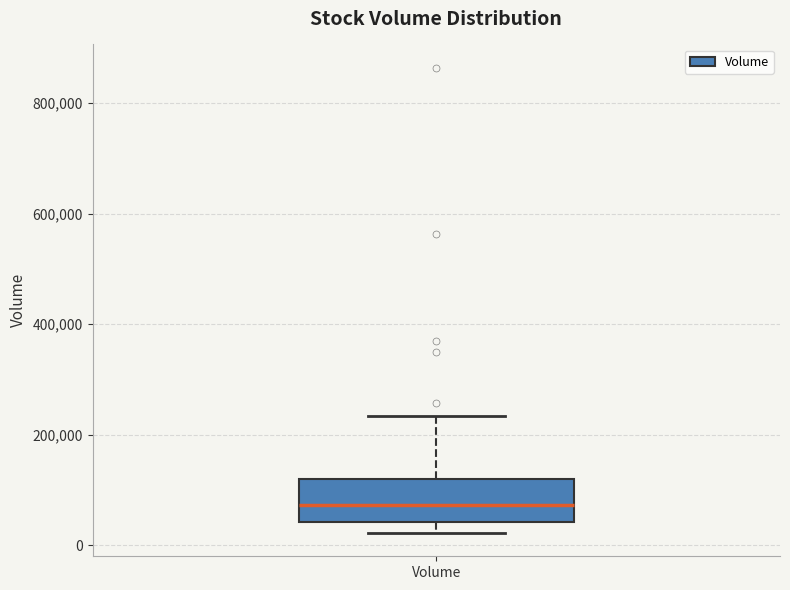

Transcribe this box plot: give where the median line is, the range the box spans, and where the two whiskers end, as read against the y-axis. The values are not printed on the chart, so give them approximately, as read against the axis.

median 80000, box 40000 to 120000, whiskers 20000 to 240000